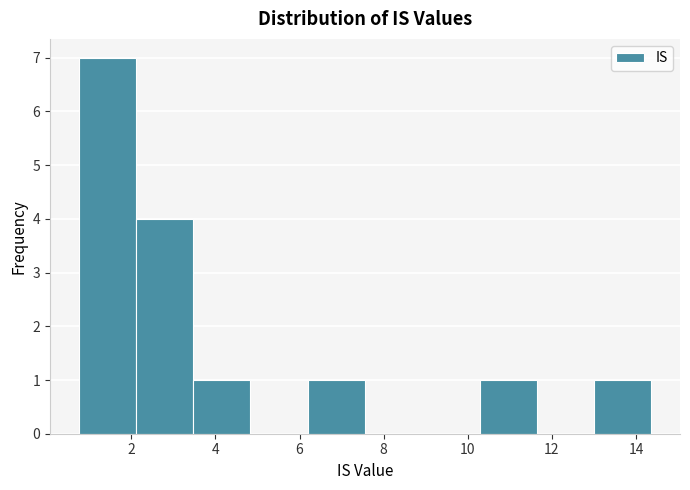

Reading left to right, list every bar in this chart as the range it spans on the x-axis followed by its height. Neither the bar edges nor the heights are printed on the chart, so give them approximately, as read against the axes.

0.8 to 2.2: 7
2.2 to 3.4: 4
3.4 to 4.8: 1
4.8 to 6.2: 0
6.2 to 7.6: 1
7.6 to 9.0: 0
9.0 to 10.2: 0
10.2 to 11.6: 1
11.6 to 13.0: 0
13.0 to 14.4: 1